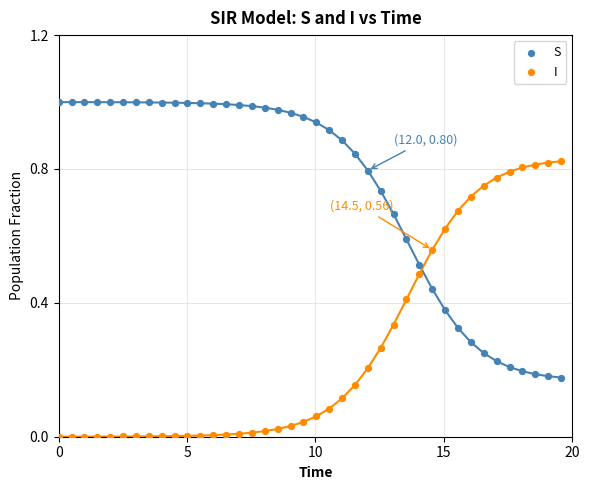

Which series contains the lowest Y value?

I